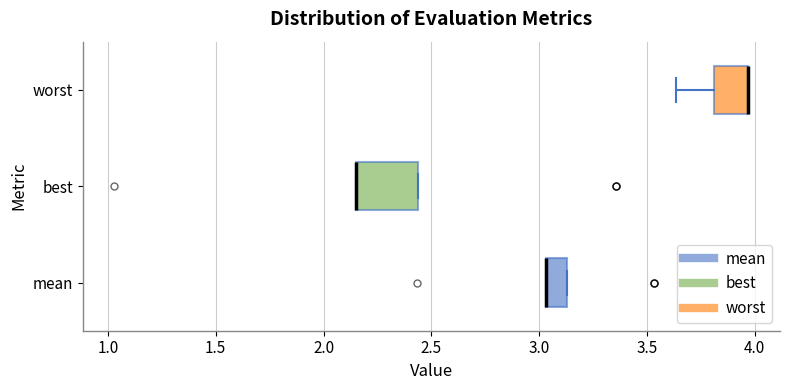

Reading bottom to top, transcribe this box plot: for each box, give where its median line is, the range the box spans, and where its two whiskers end, as read against the x-axis. The values are not printed on the chart, so give them approximately, as read against the axis.

mean: median 3.05 (drawn on the box's left edge), box 3.05 to 3.15, whiskers 3.05 to 3.15
best: median 2.15 (drawn on the box's left edge), box 2.15 to 2.45, whiskers 2.15 to 2.45
worst: median 3.95 (drawn on the box's right edge), box 3.80 to 3.95, whiskers 3.65 to 3.95